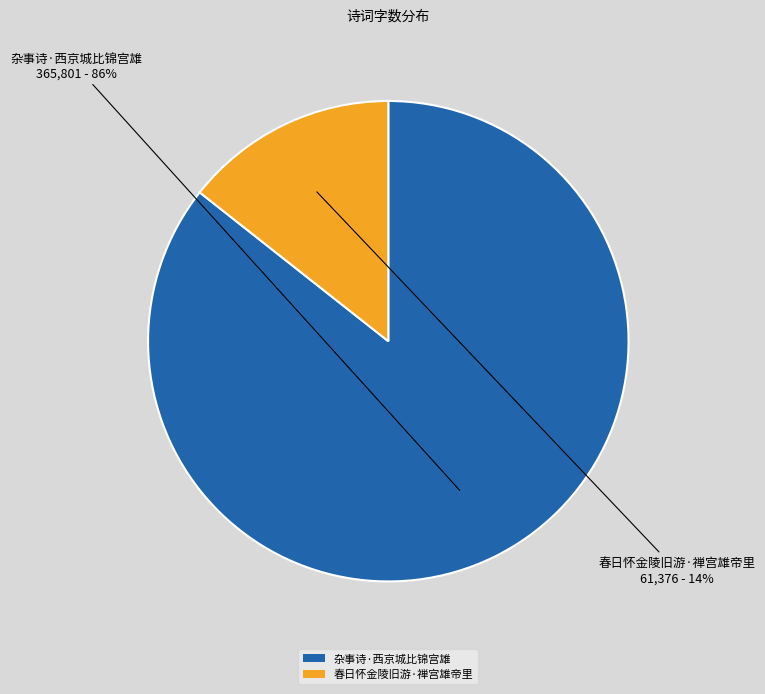

True or false: 春日怀金陵旧游·禅宫雄帝里 accounts for 14% of the total.

True